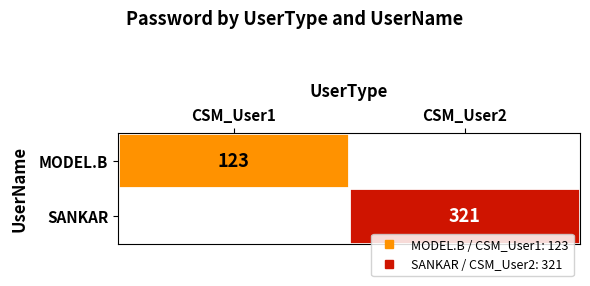

At which label does MODEL.B reach its peak?

CSM_User1